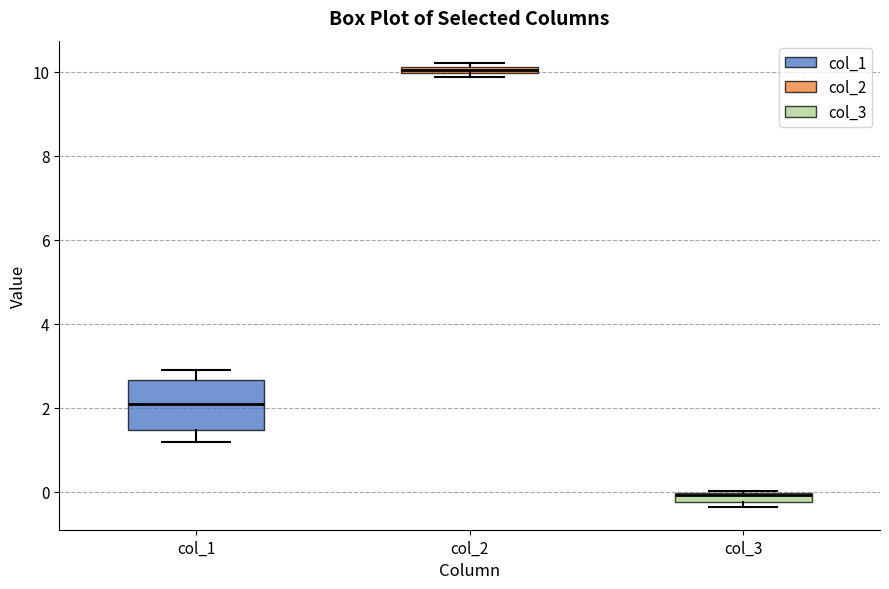

Which box is the tallest, from its lower edge to its upper edge?

col_1